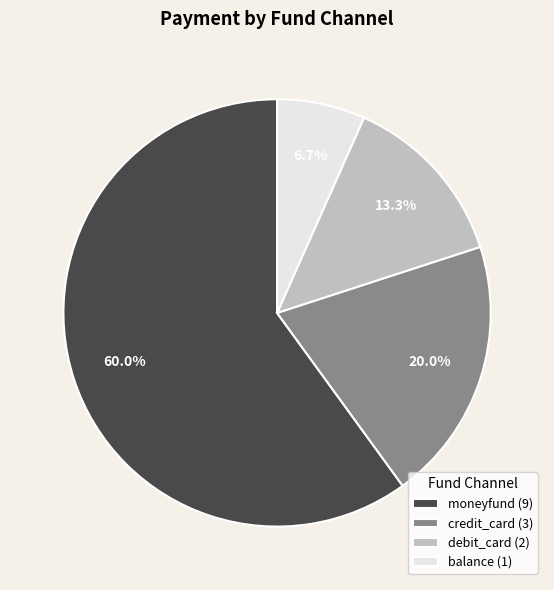

Is it true that debit_card is 13% of the pie?

True